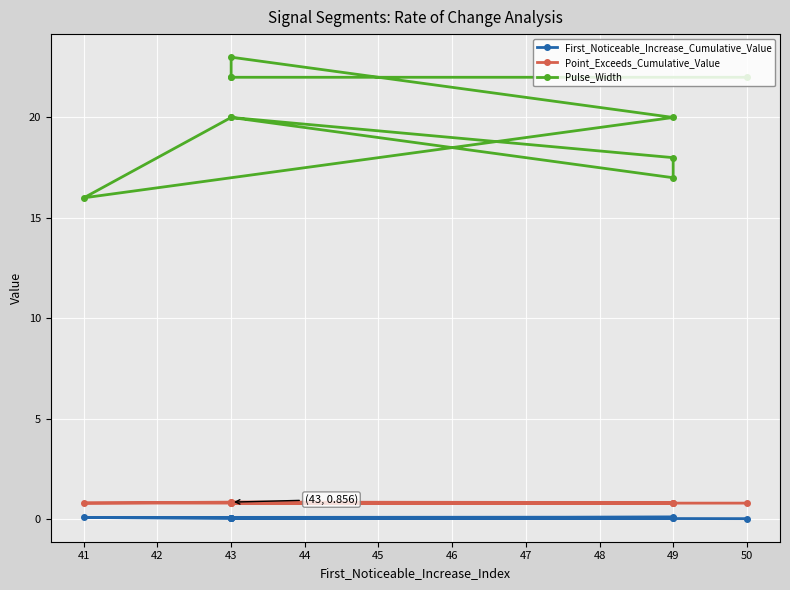

Is the value of Point_Exceeds_Cumulative_Value at 43 greater than the value of First_Noticeable_Increase_Cumulative_Value at 43?

Yes